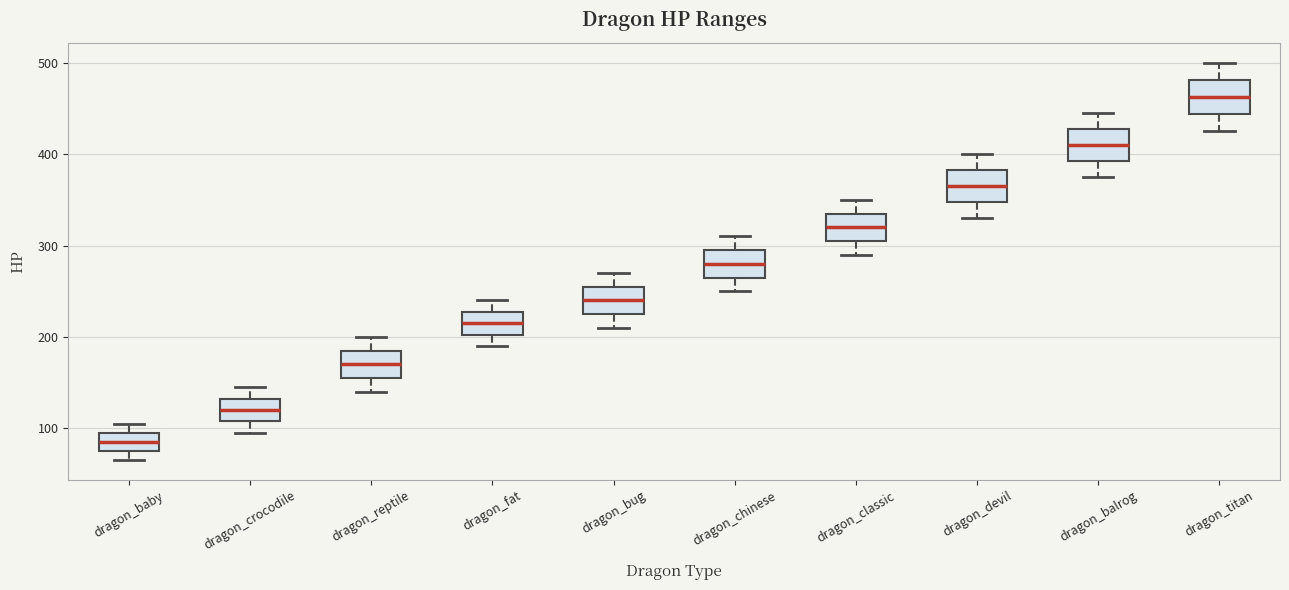

Reading left to right, read every box against the y-axis: the position of its median line, the range the box covers, and the ends of its whiskers. The values are not printed on the chart, so give them approximately, as read against the axis.

dragon_baby: median 90, box 80 to 100, whiskers 70 to 110
dragon_crocodile: median 120, box 110 to 130, whiskers 100 to 150
dragon_reptile: median 170, box 160 to 190, whiskers 140 to 200
dragon_fat: median 220, box 200 to 230, whiskers 190 to 240
dragon_bug: median 240, box 230 to 260, whiskers 210 to 270
dragon_chinese: median 280, box 270 to 300, whiskers 250 to 310
dragon_classic: median 320, box 310 to 340, whiskers 290 to 350
dragon_devil: median 370, box 350 to 380, whiskers 330 to 400
dragon_balrog: median 410, box 390 to 430, whiskers 380 to 450
dragon_titan: median 460, box 440 to 480, whiskers 430 to 500